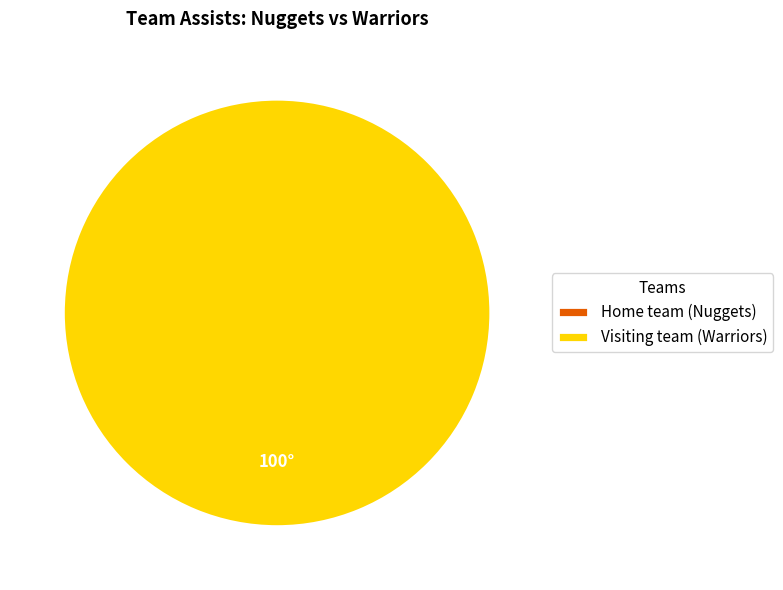

What is the change in value from Home team (Nuggets) to Visiting team (Warriors)?

+33